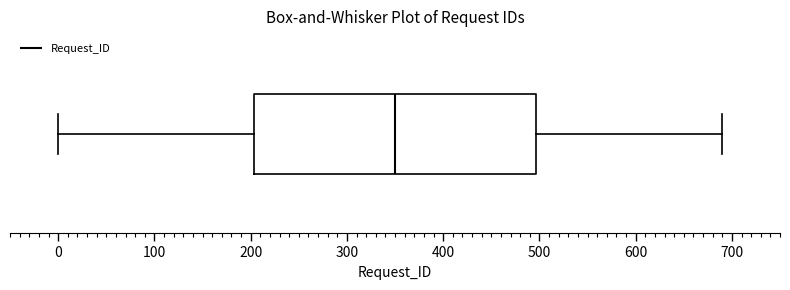

Transcribe this box plot: give where the median line is, the range the box spans, and where the two whiskers end, as read against the x-axis. The values are not printed on the chart, so give them approximately, as read against the axis.

median 350, box 200 to 500, whiskers 0 to 690